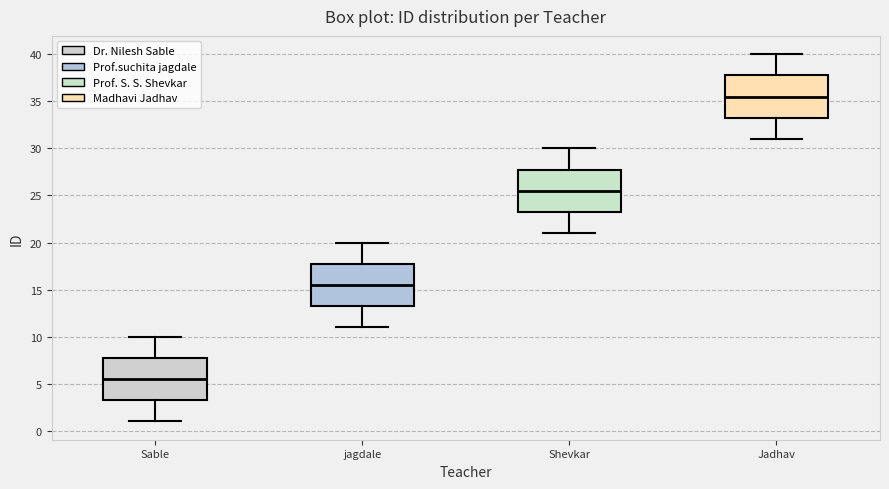

Which box has the lowest median line?

Sable